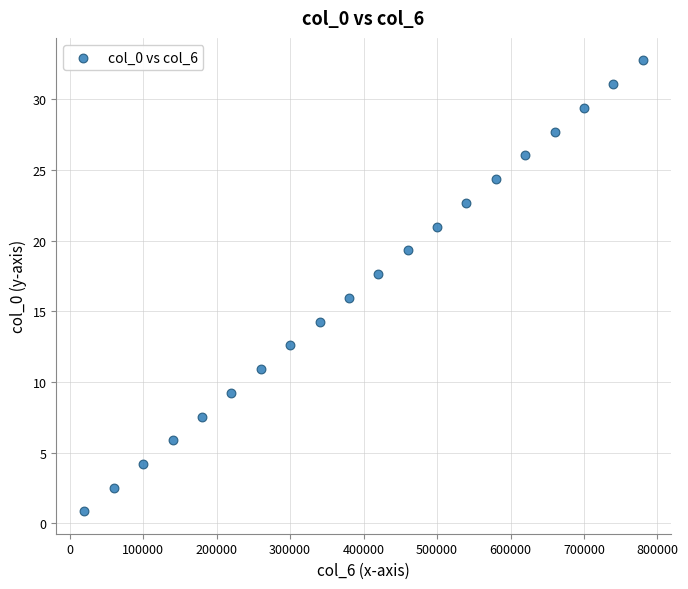

What is the range of Y values (max minus min)?

31.9